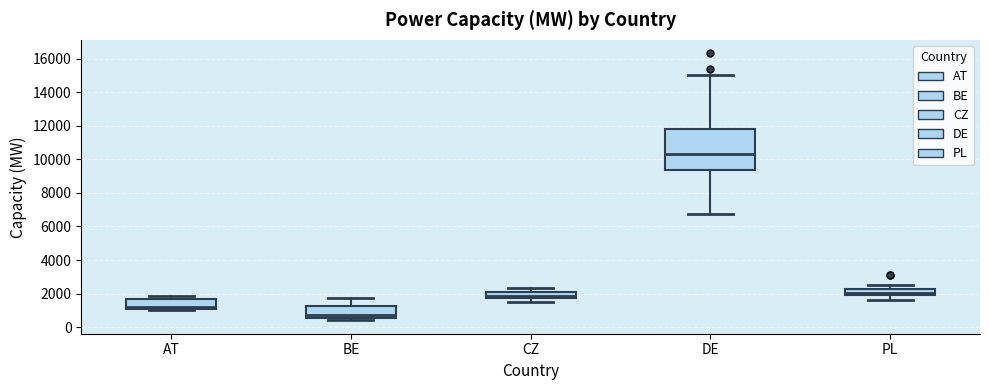

Which box is the tallest, from its lower edge to its upper edge?

DE